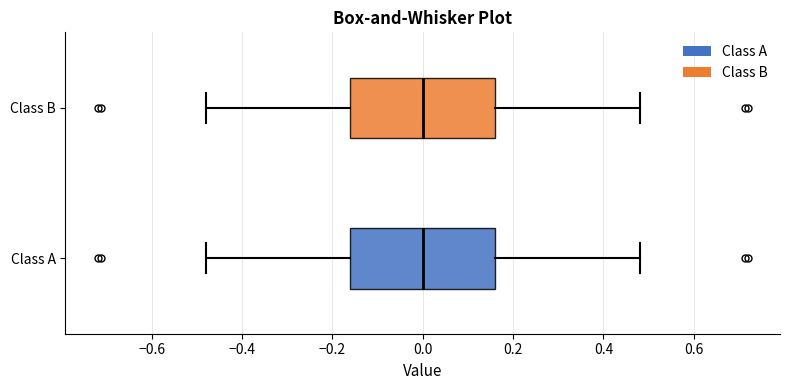

Reading bottom to top, read every box against the x-axis: the position of its median line, the range the box covers, and the ends of its whiskers. The values are not printed on the chart, so give them approximately, as read against the axis.

Class A: median 0.00, box -0.16 to 0.16, whiskers -0.48 to 0.48
Class B: median 0.00, box -0.16 to 0.16, whiskers -0.48 to 0.48